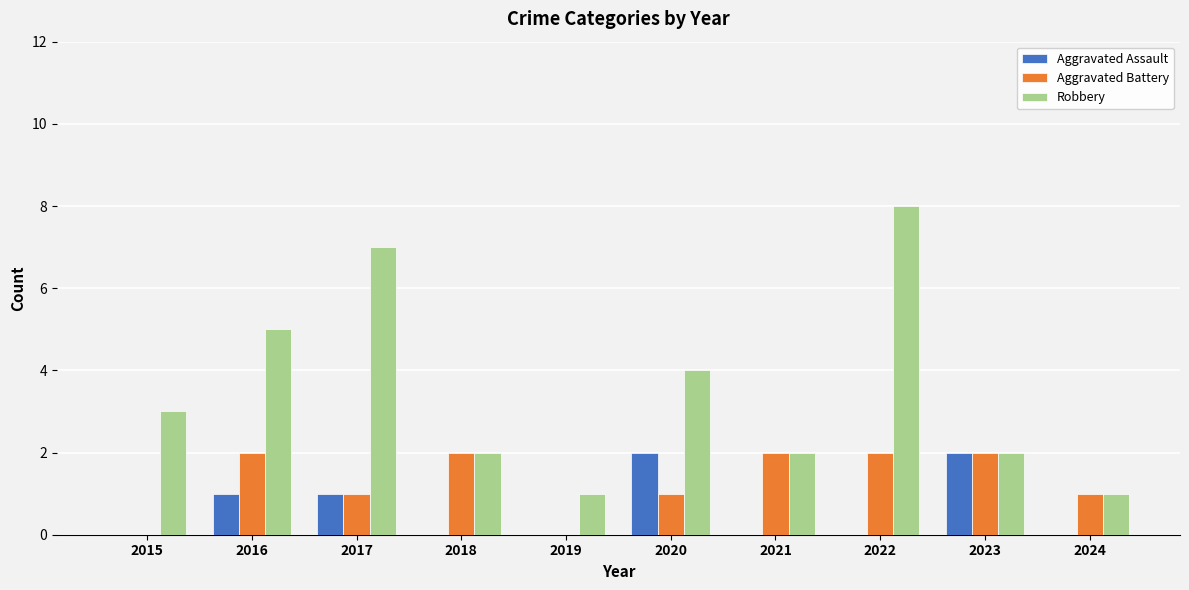

What is the sum of all Aggravated Assault values?

6